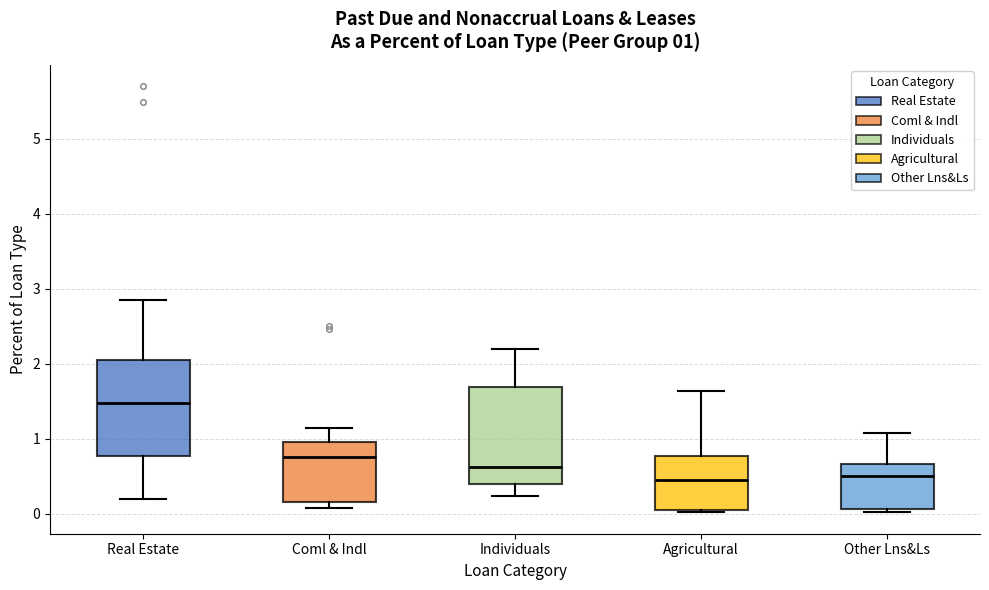

Which box's median line is the highest?

Real Estate